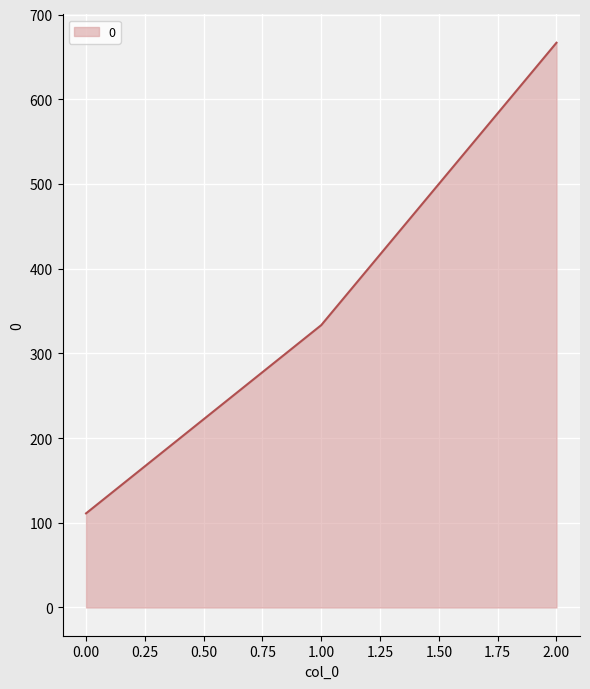

Reading left to right, extract all data points from this chart.

111.1	333.3	666.7